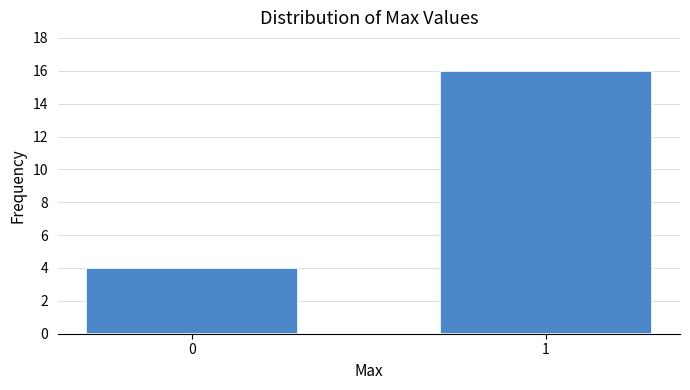

Reading left to right, list all the values displayed in this chart.

4	16